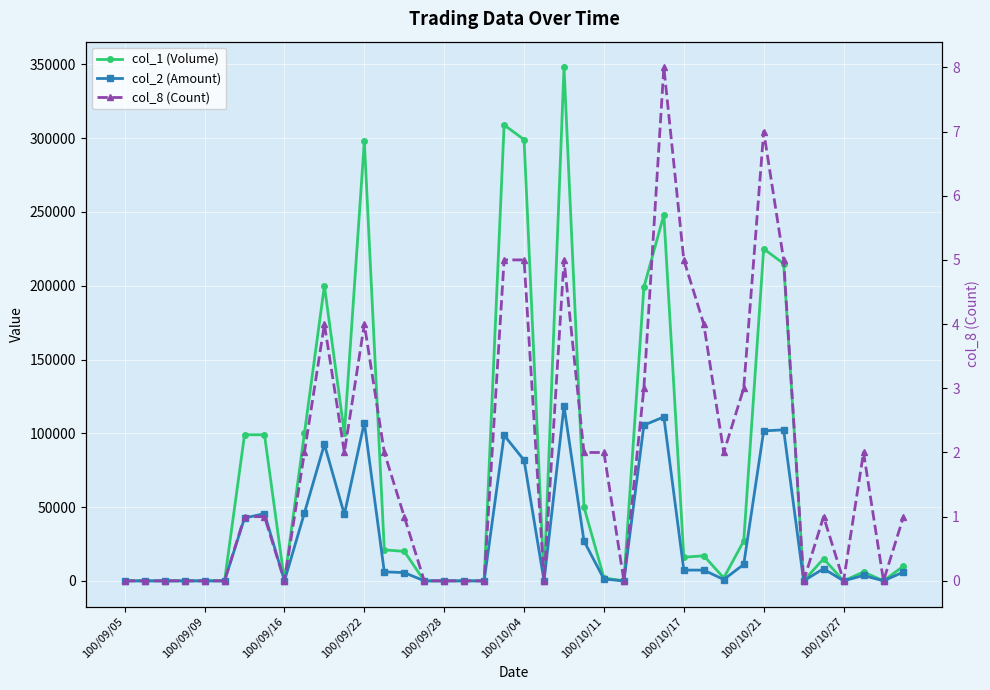

In col_1 (Volume), how many points are lower than both neighbors (excluding endpoints)?

9